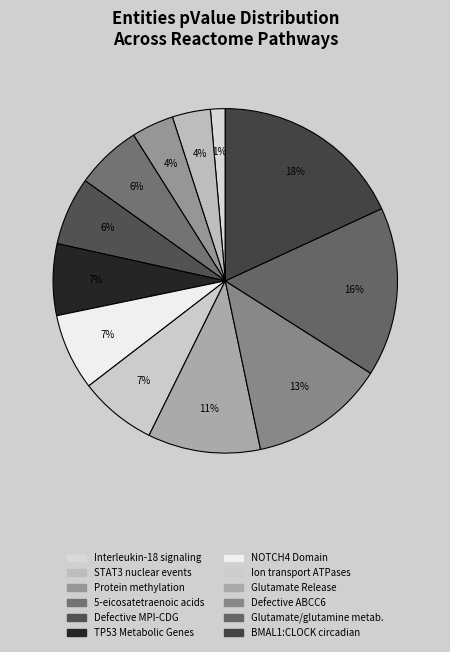

How many segments does this pie chart have?

12